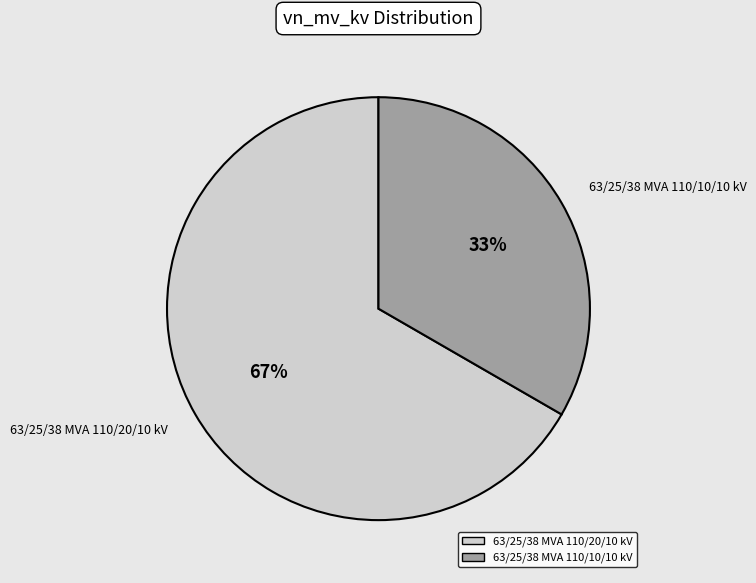

To the nearest percent, what percentage of the pie is 63/25/38 MVA 110/20/10 kV?

67%